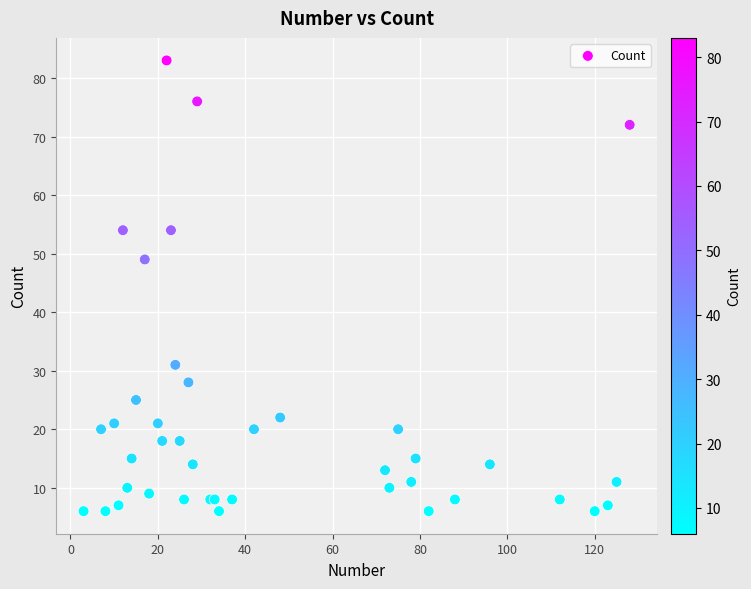

What Y value in the scatter plot is closest to 44?

49